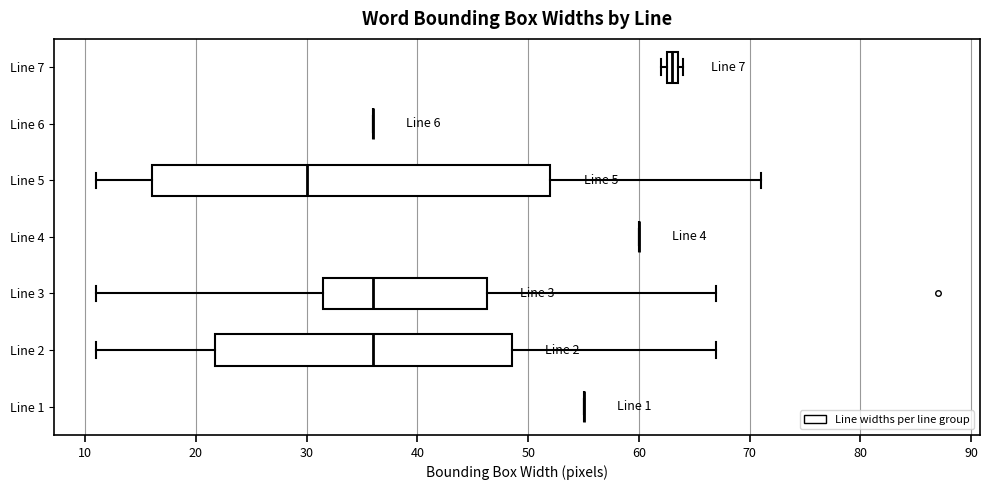

Comparing the boxes themselves (not the whiskers), which one is the widest?

Line 5